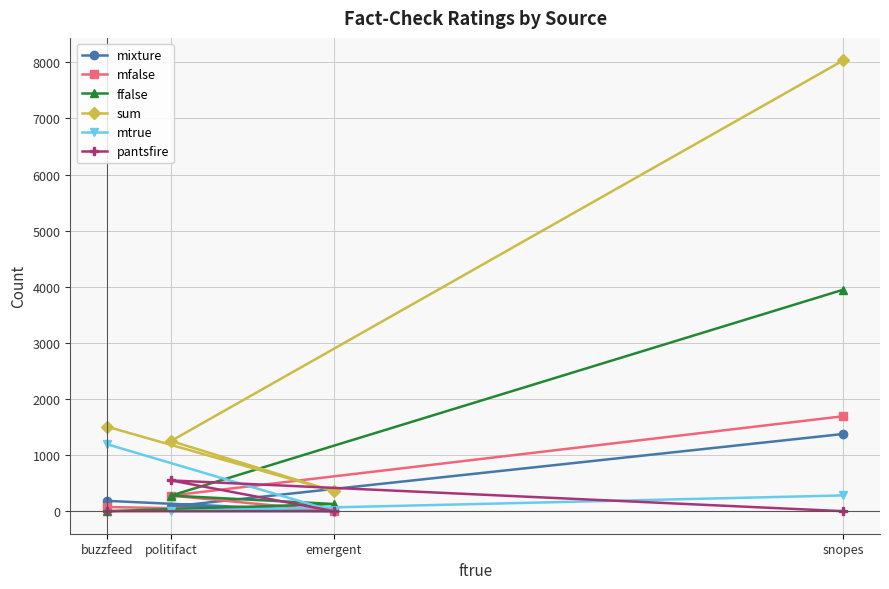

What is the total value across all series at emergent?

483